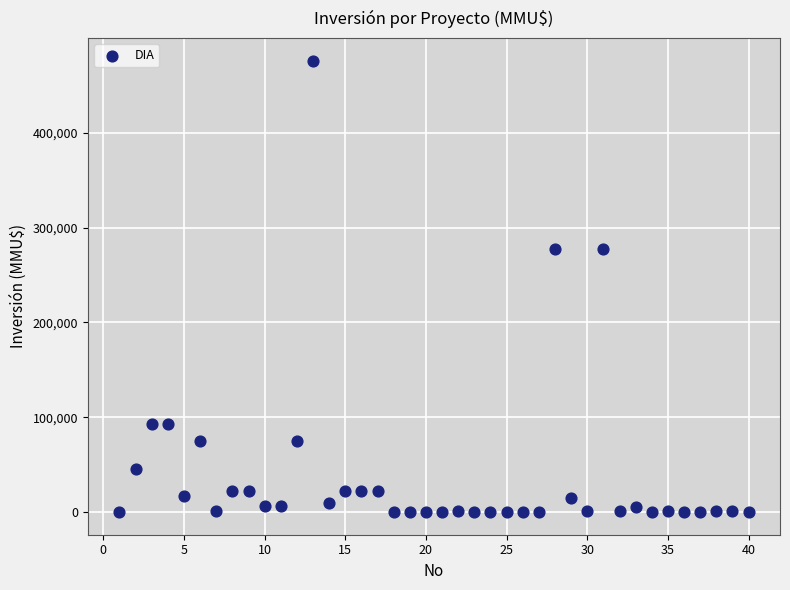

What is the range of X values (max minus min)?

39